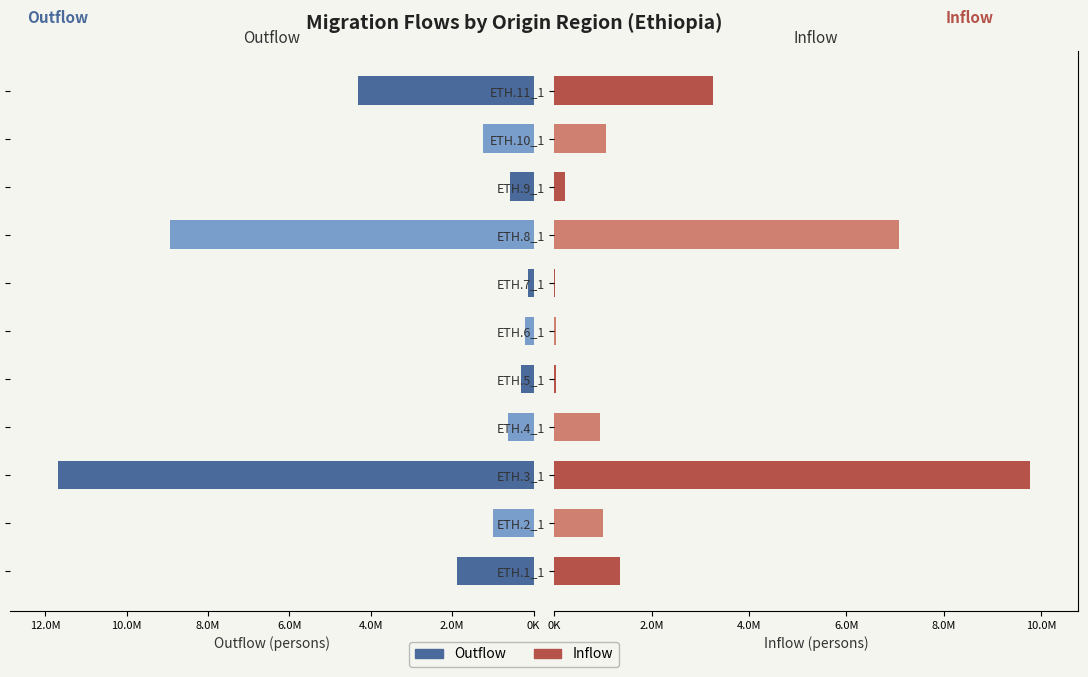

How many bars are there in total?

22